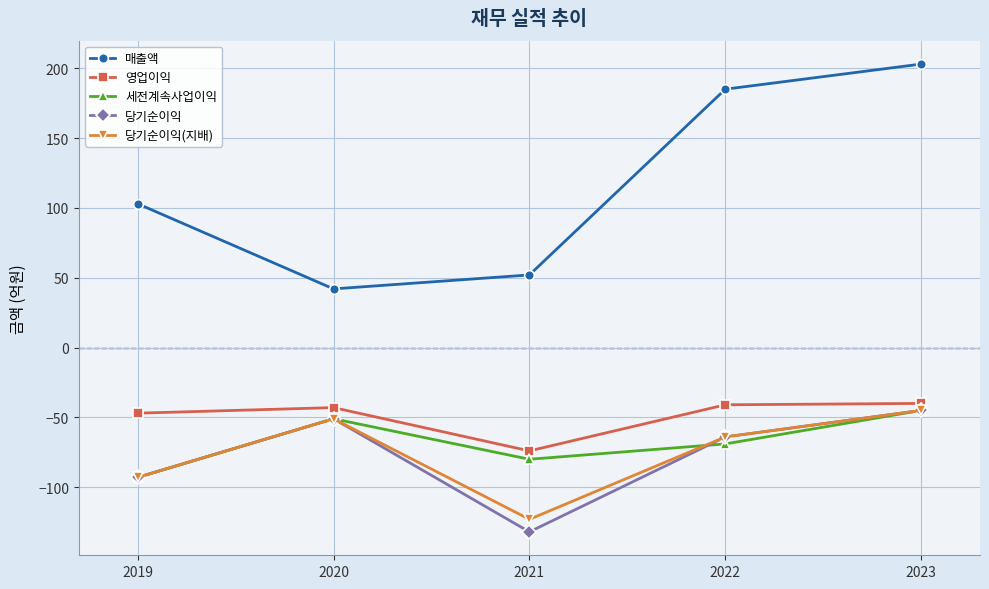

Is it true that 영업이익 equals -74 at 2021?

True